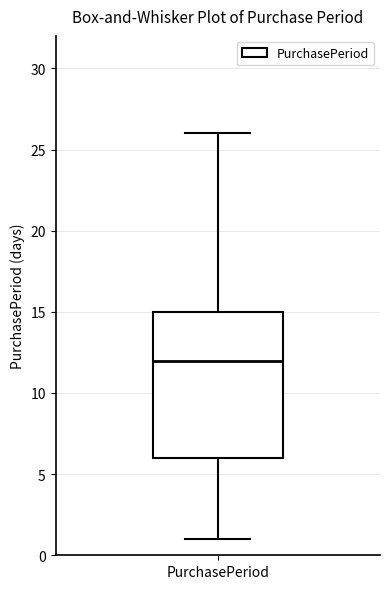

Where is the lower edge of the box for PurchasePeriod on the y-axis? The values are not printed on the chart, so give them approximately, as read against the axis.

6